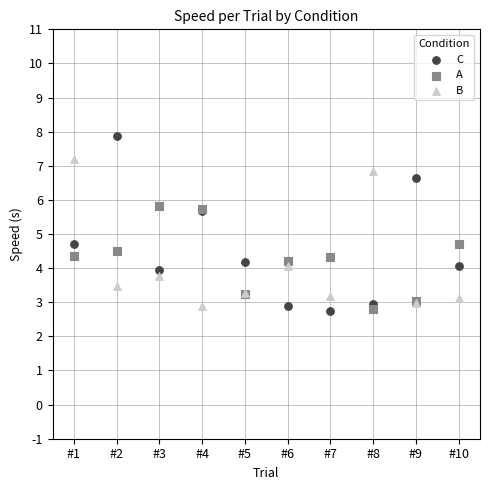

Which series contains the highest Y value?

C